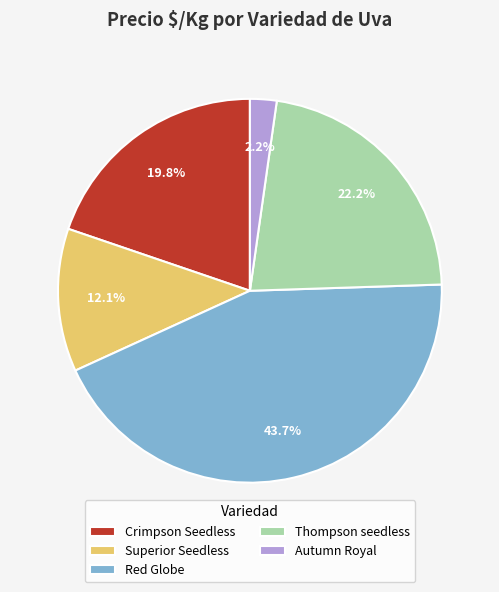

Which slice is the smallest?

Autumn Royal